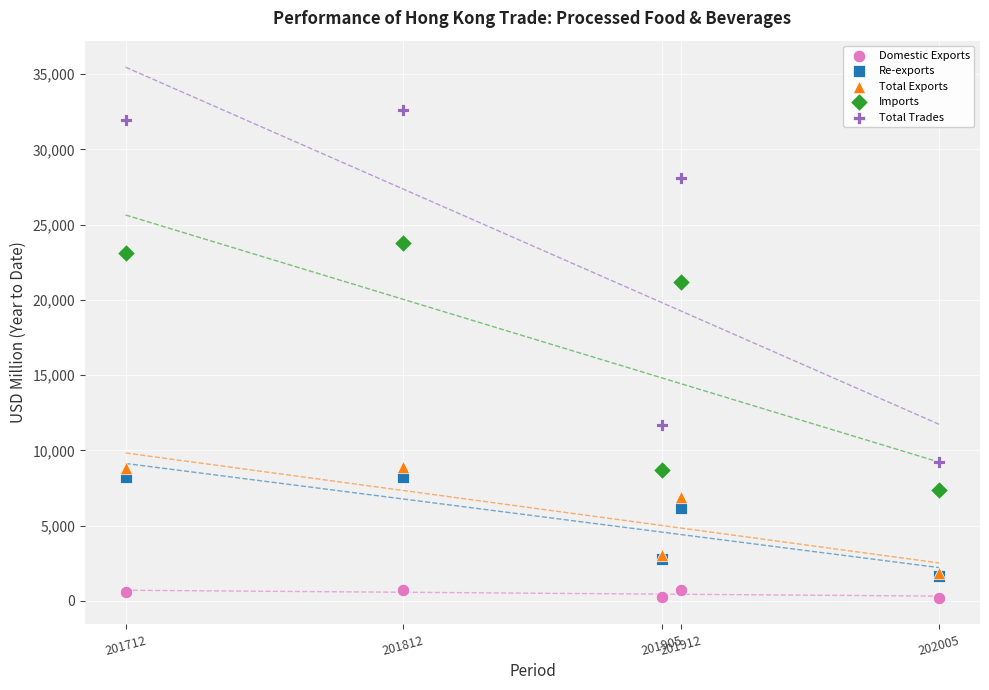

Which series contains the lowest Y value?

Domestic Exports